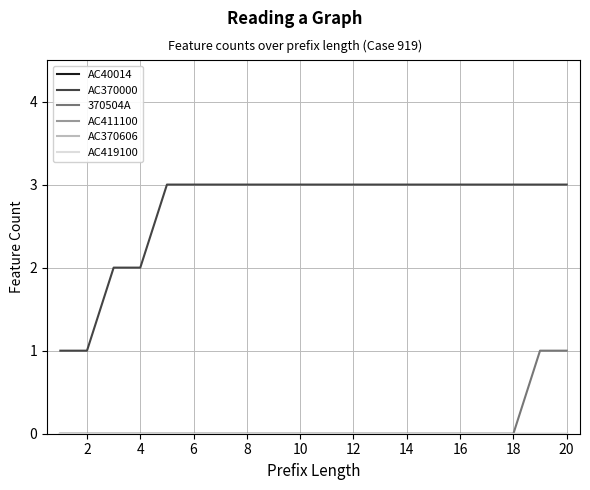

Is this an area chart (filled region under the line)?

No